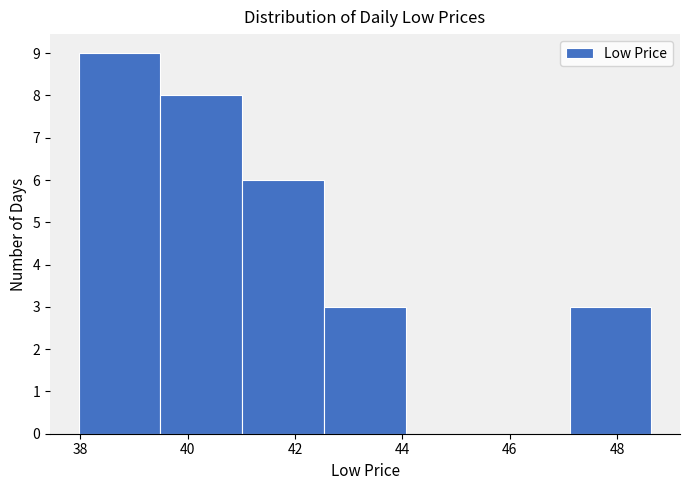

Reading left to right, list every bar in this chart as the range it spans on the x-axis followed by its height. Neither the bar edges nor the heights are printed on the chart, so give them approximately, as read against the axes.

38.0 to 39.4: 9
39.4 to 41.0: 8
41.0 to 42.6: 6
42.6 to 44.0: 3
44.0 to 45.6: 0
45.6 to 47.2: 0
47.2 to 48.6: 3